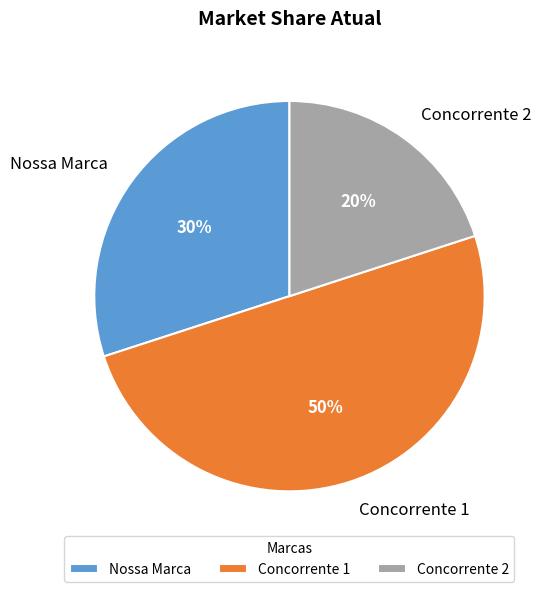

What is the smallest slice in the pie chart?

Concorrente 2